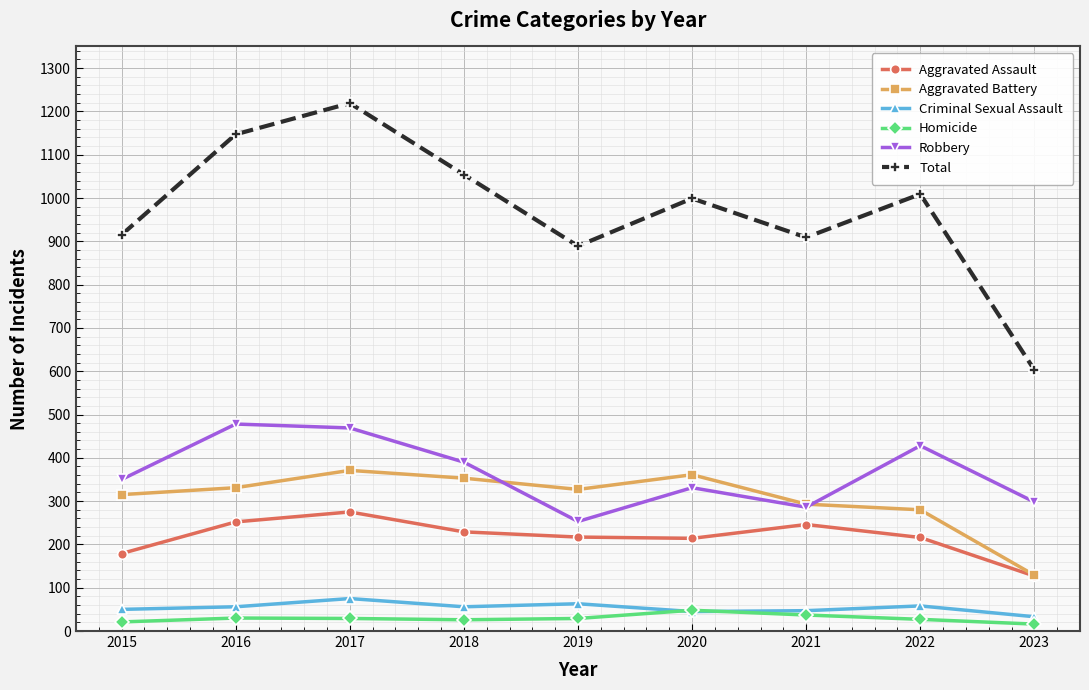

What is the difference between the Aggravated Battery values at 2015 and 2019?

12